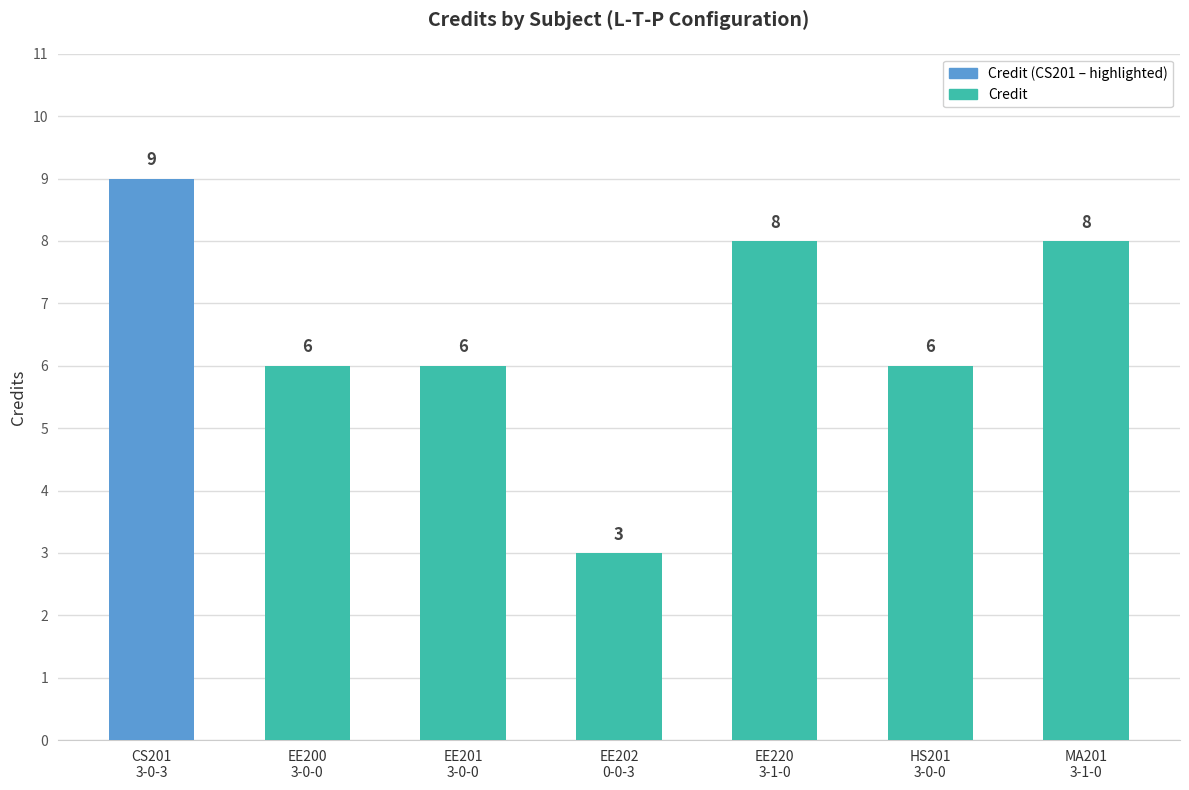

What is the difference between the values at EE200
3-0-0 and CS201
3-0-3?

3